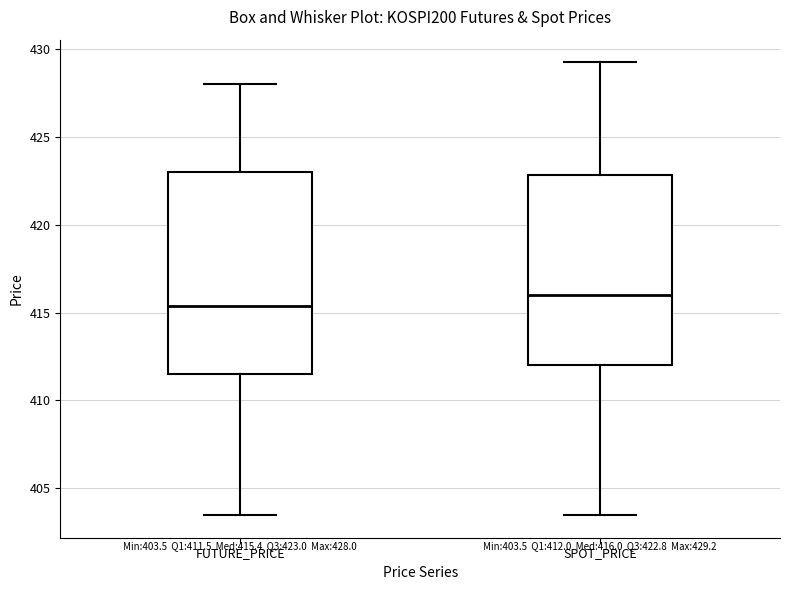

Which box is the tallest, from its lower edge to its upper edge?

FUTURE_PRICE